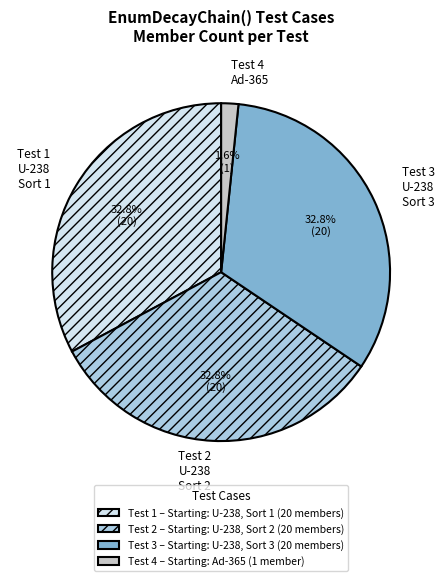

Combined, what portion of the pie is Test 3 U-238 Sort 3 and Test 4 Ad-365?

34.4%